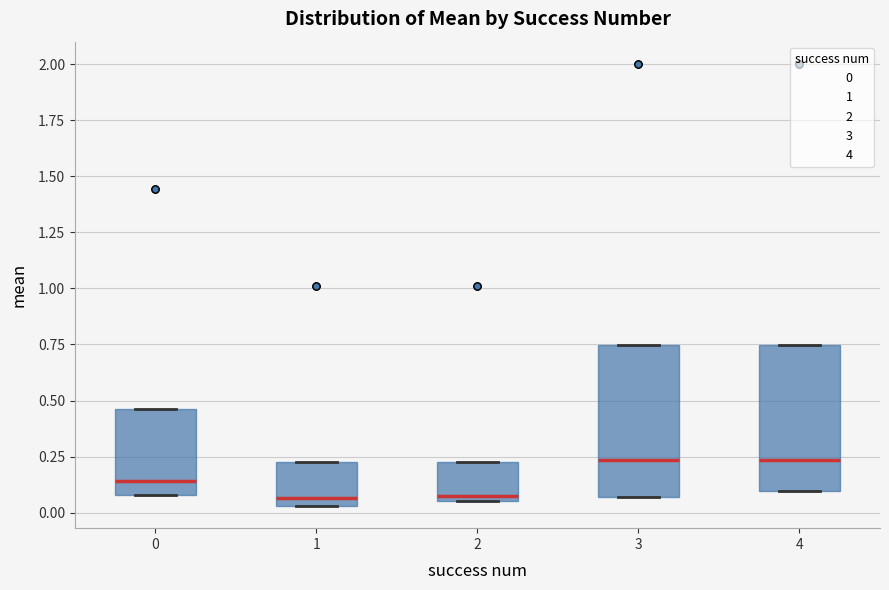

Where does the median line of the box at x = 4 sit on the y-axis? The values are not printed on the chart, so give them approximately, as read against the axis.

0.25